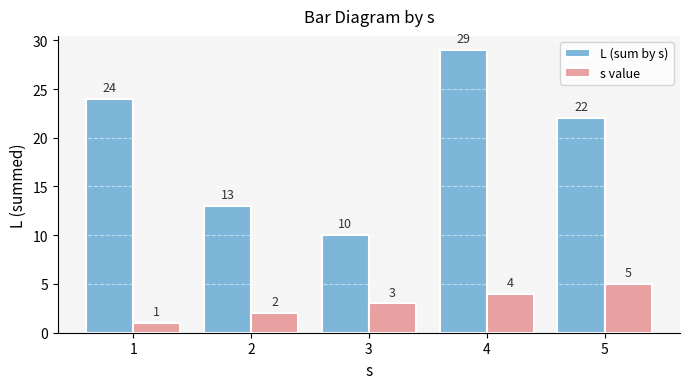

At which category is the sum across all series the highest?

4